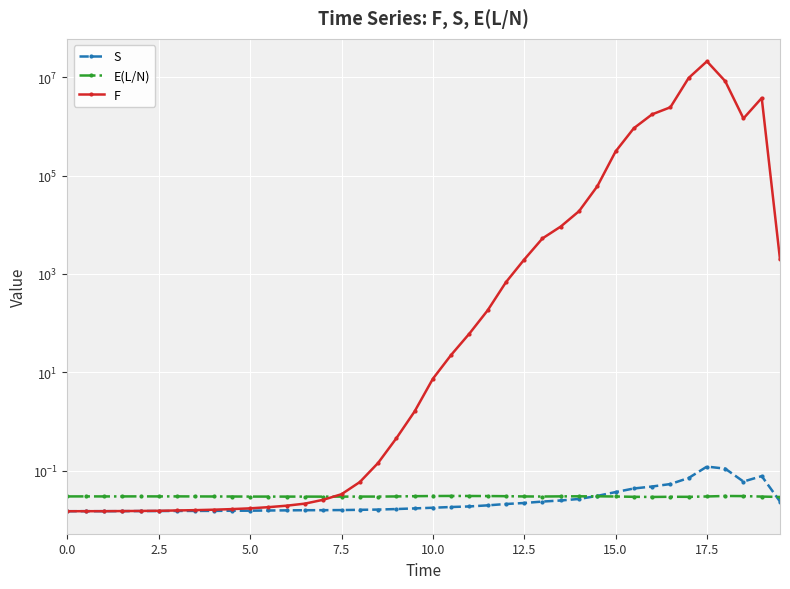

Where is the first local maximum for F?

17.5